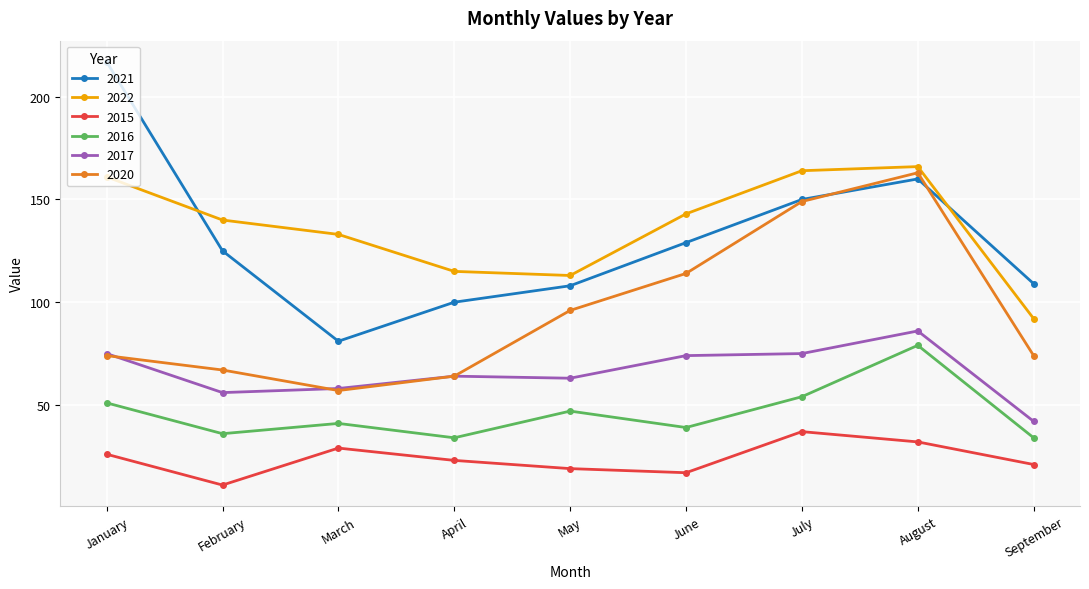

What are all the series names shown in the legend?

2021, 2022, 2015, 2016, 2017, 2020